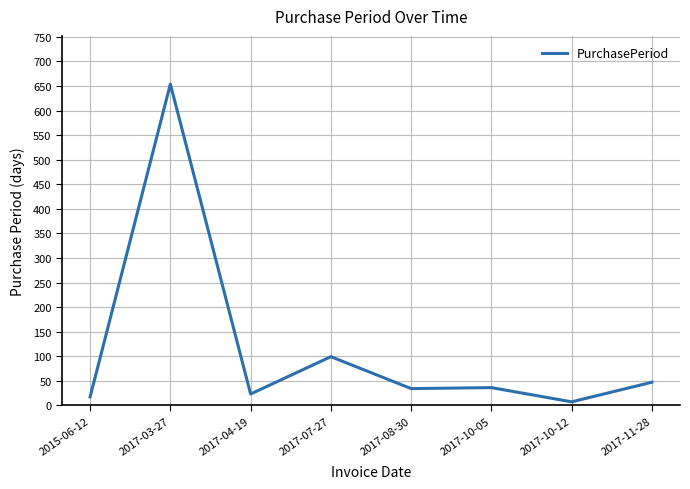

Where is the first local minimum?

2017-04-19